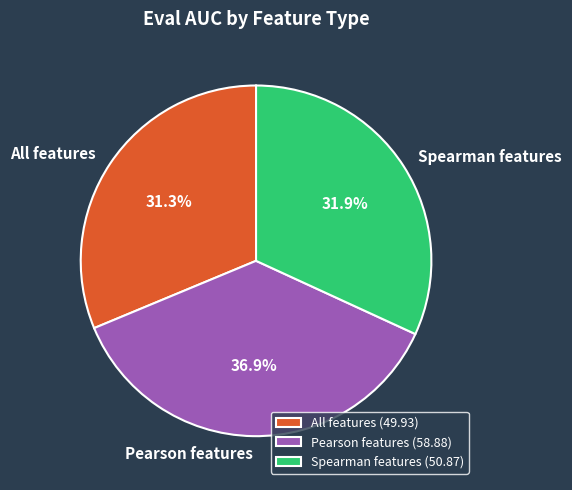

How many segments does this pie chart have?

3